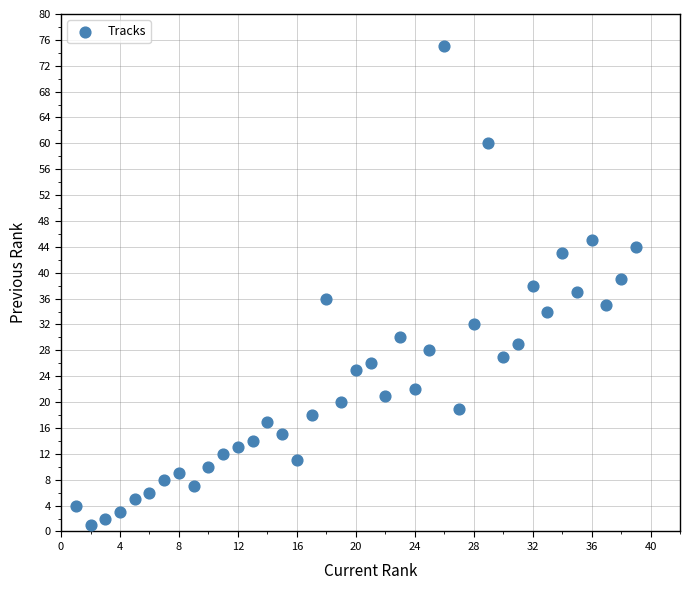

What is the range of X values (max minus min)?

38